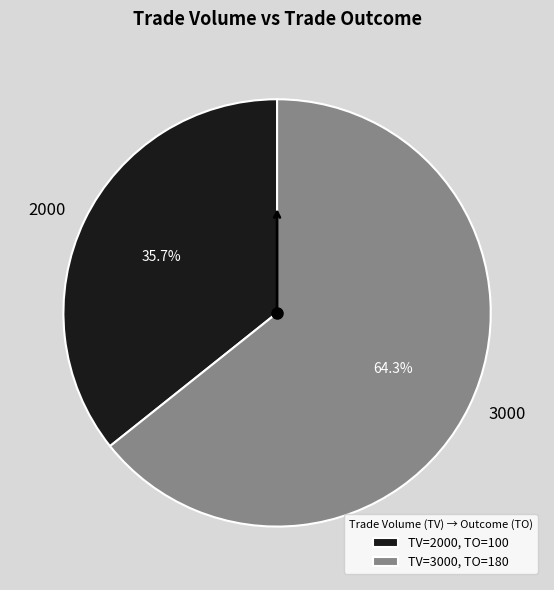

What is the smallest slice in the pie chart?

2000